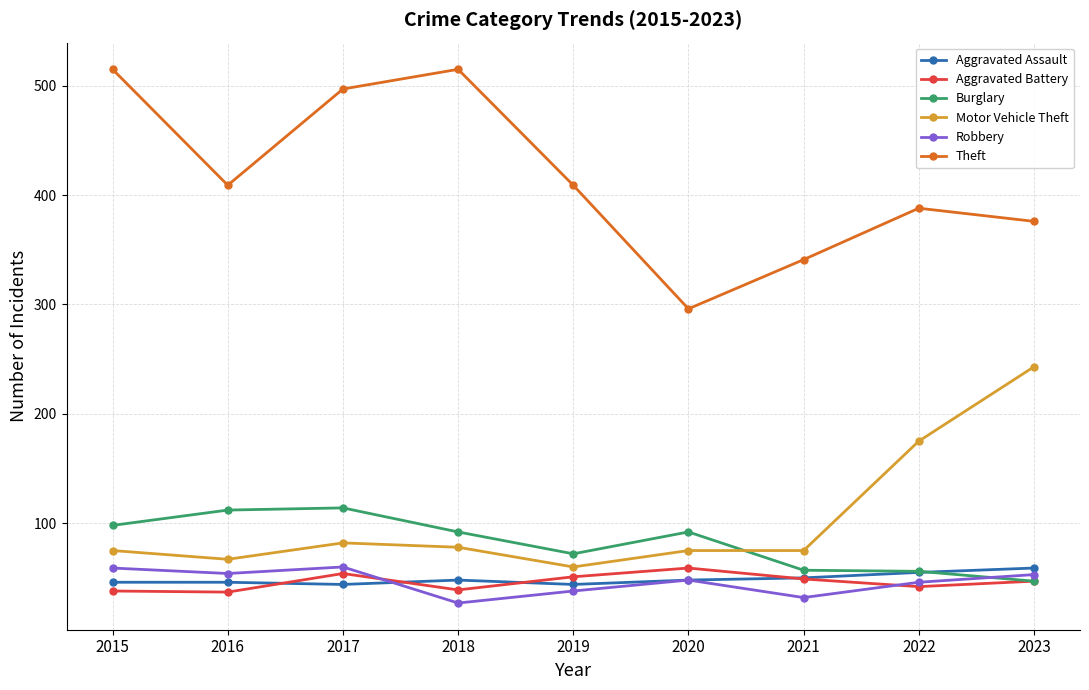

True or false: Motor Vehicle Theft and Theft intersect in this chart.

False